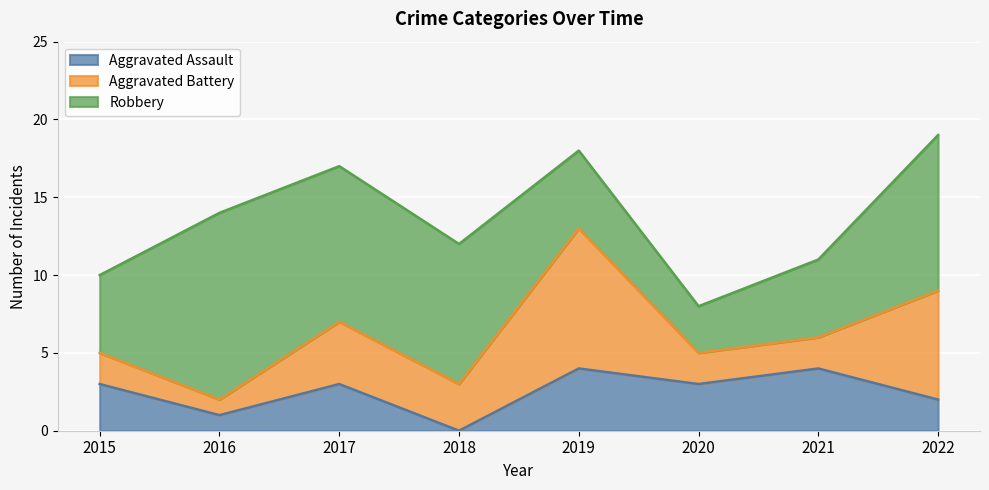

How many values in the Aggravated Battery series exceed 3?

3